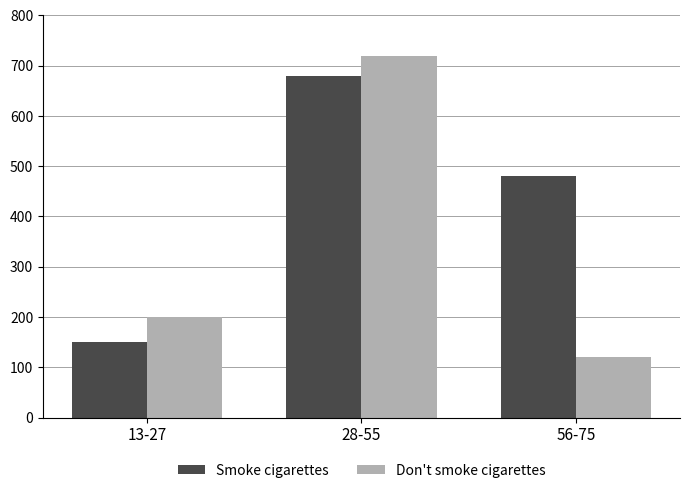

How many bars are there in each group?

2